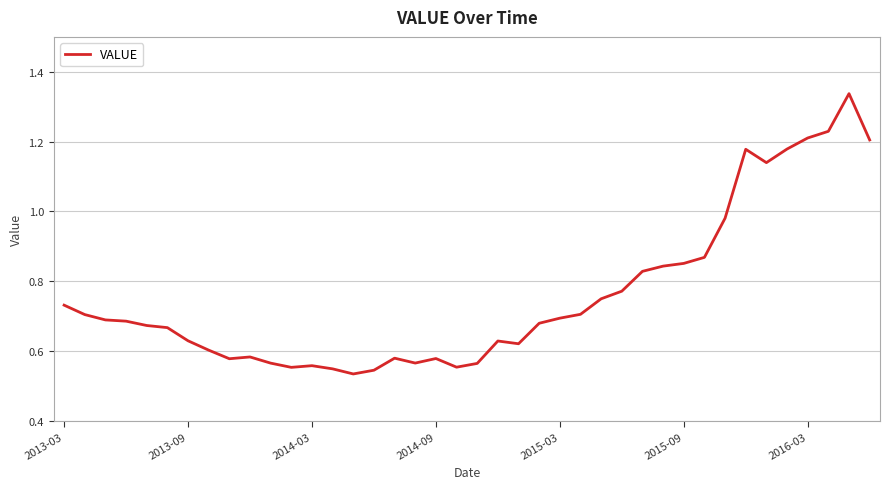

Does the chart display data point markers on the line(s)?

No